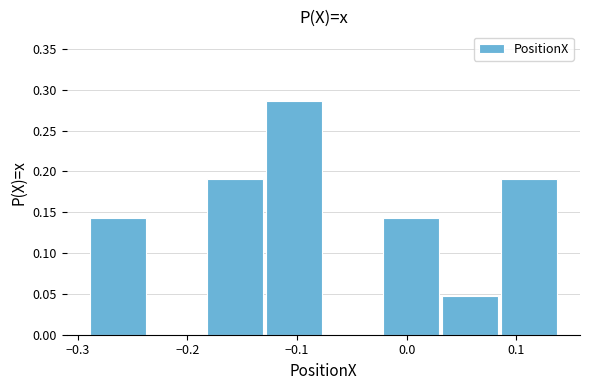

Over which range of the x-axis is the bar tallest?

-0.13 to -0.08